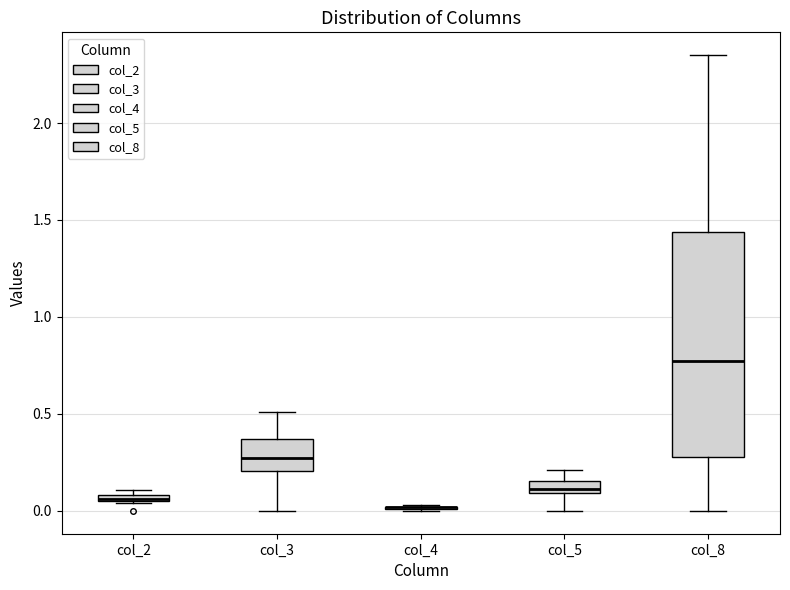

Where is the lower edge of the box for col_2 on the y-axis? The values are not printed on the chart, so give them approximately, as read against the axis.

0.05